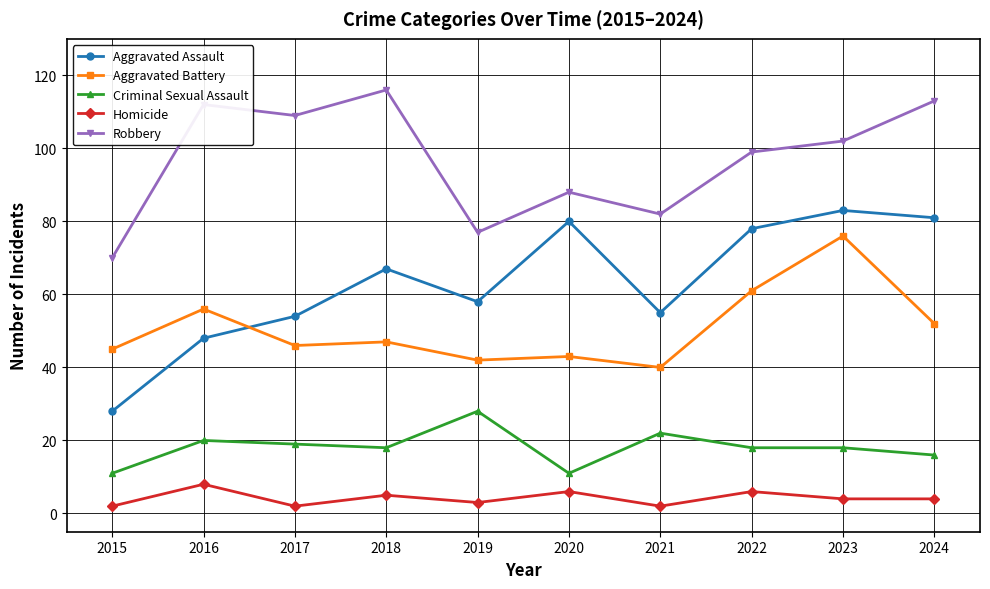

How many data points in Robbery are less than 102?

5